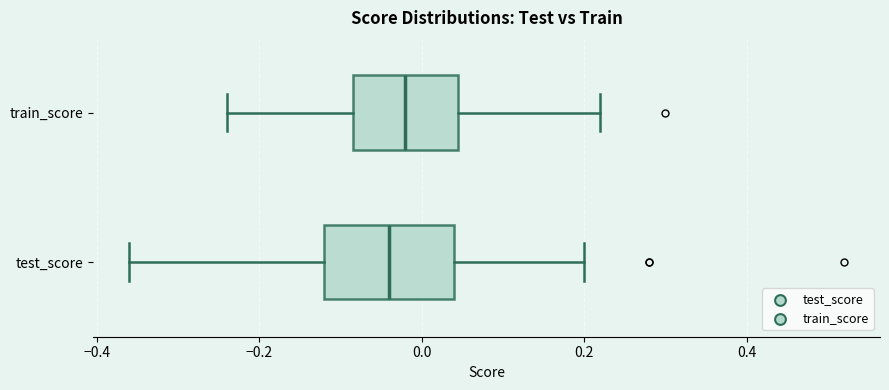

Which box is the widest, from its left edge to its right edge?

test_score